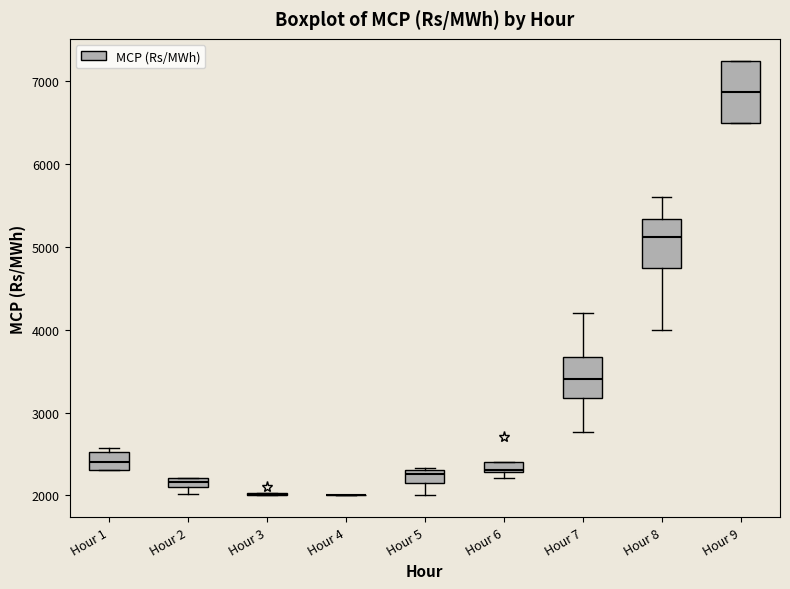

Where does the median line of the box for Hour 9 sit on the y-axis? The values are not printed on the chart, so give them approximately, as read against the axis.

6900